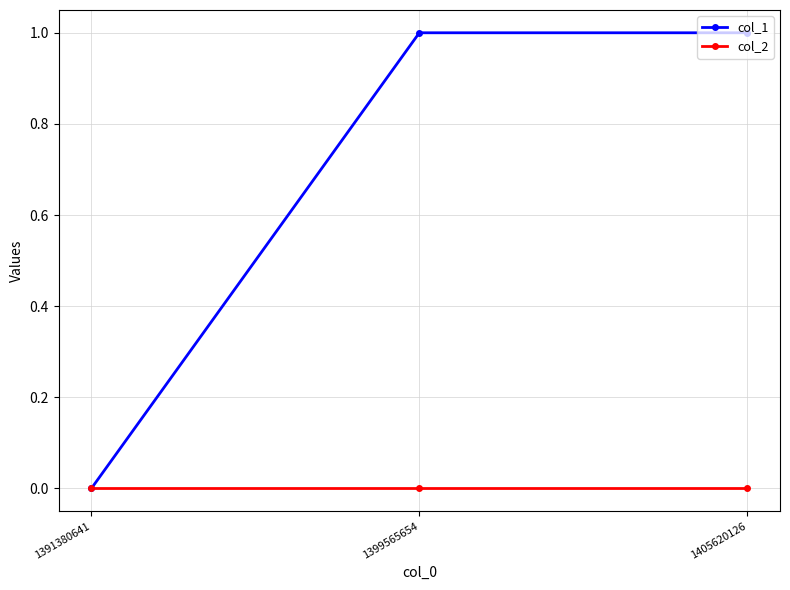

What are all the series names shown in the legend?

col_1, col_2